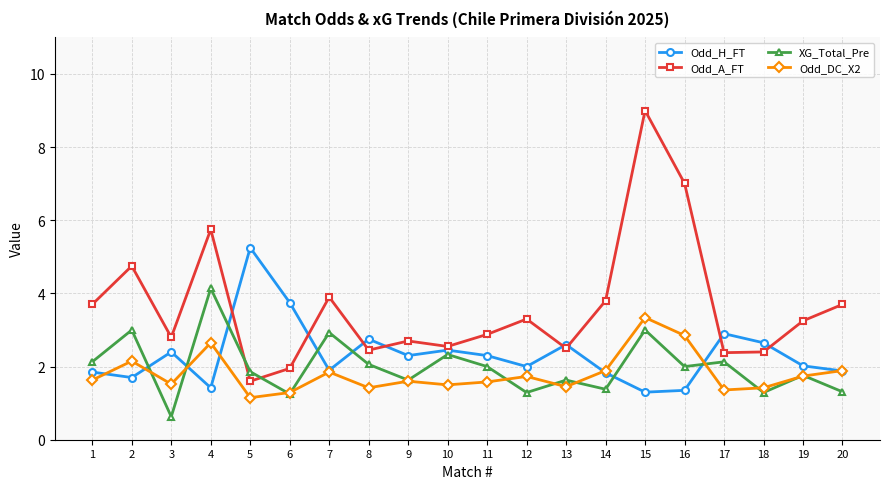

What value does the Odd_DC_X2 series have at 8?

1.4